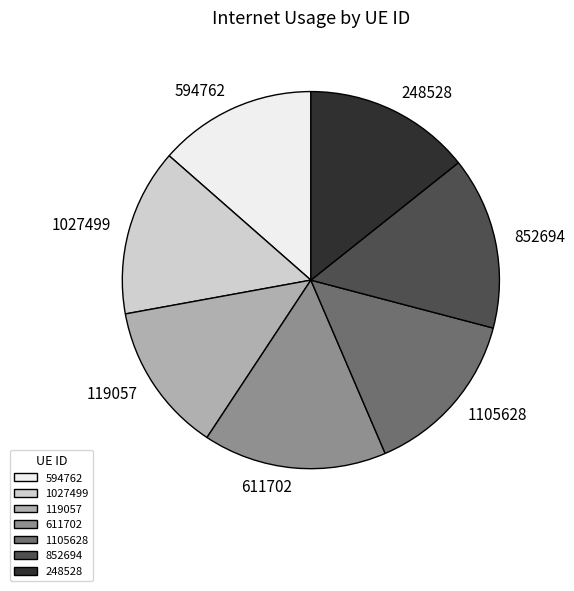

Between 119057 and 611702, which is larger?

611702